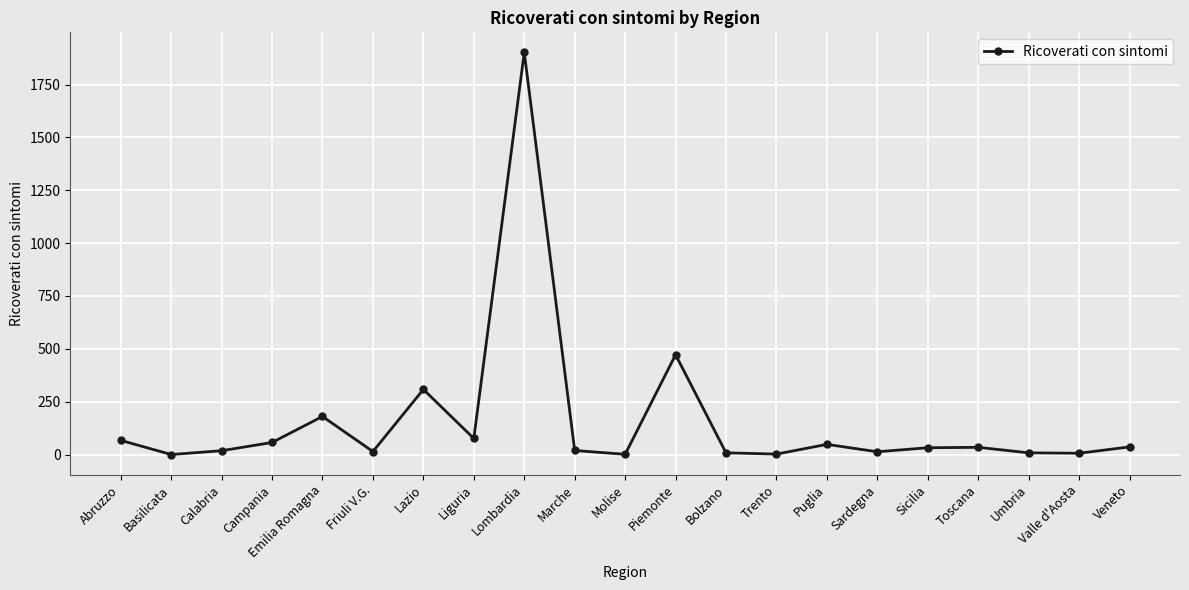

What is the greatest value displayed?

1902